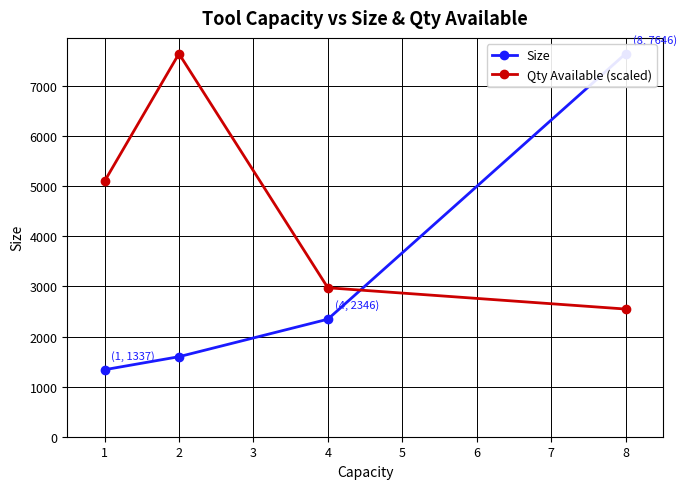

Reading right to left, list all the values displayed in this chart.

Size: 7646.4	2345.9	1597.5	1337.4
Qty Available (scaled): 2548.8	2973.6	7646.4	5097.6